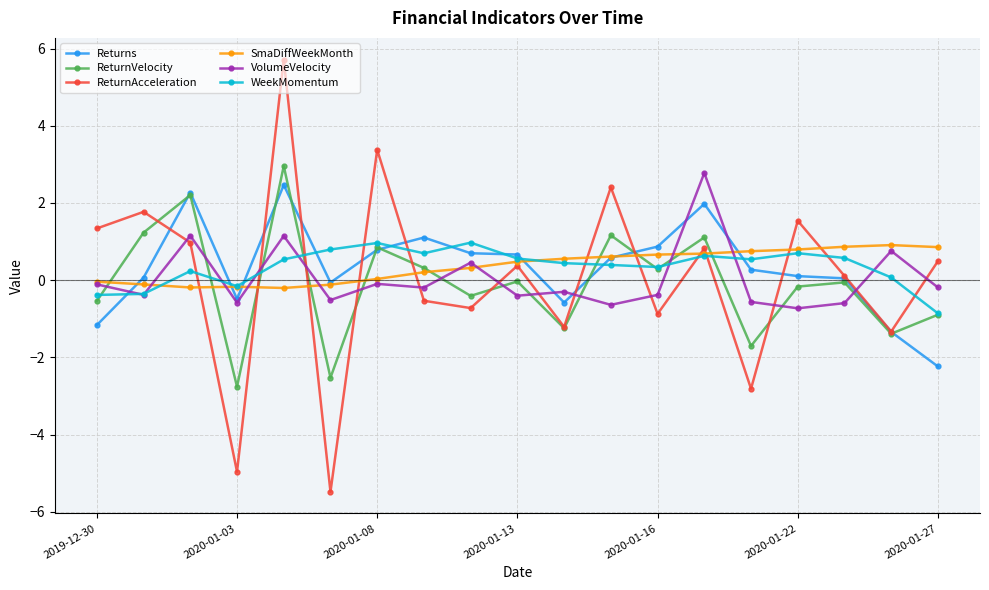

True or false: VolumeVelocity has more than 0 interior local peaks.

True